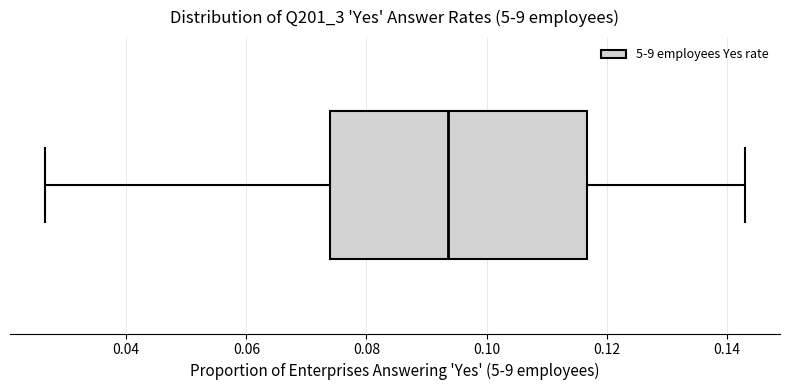

Read this box plot against the x-axis: the position of the median line, the range covered by the box, and the ends of both whiskers. The values are not printed on the chart, so give them approximately, as read against the axis.

median 0.094, box 0.074 to 0.116, whiskers 0.026 to 0.144